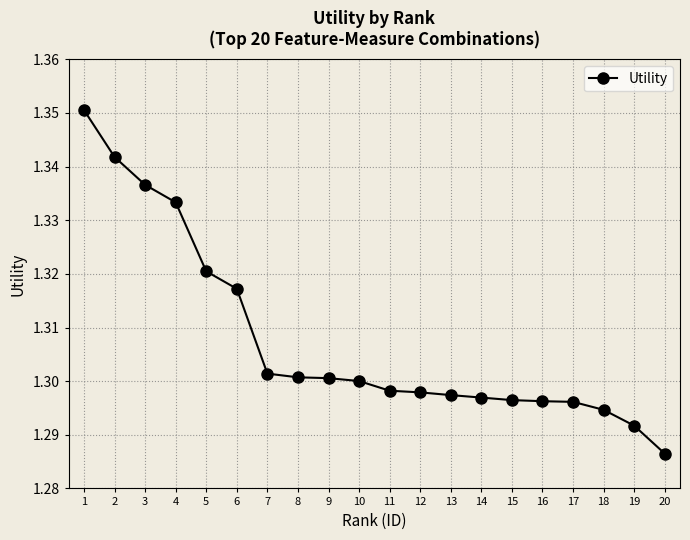

How many lines are shown in the chart?

1